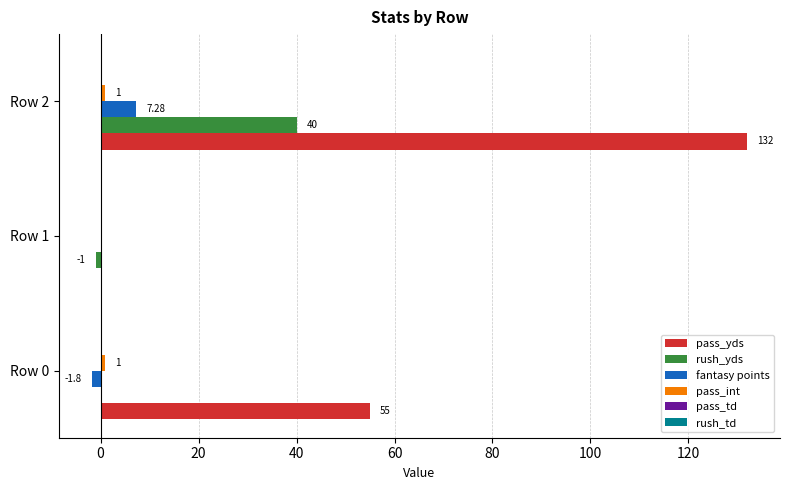

What is the total value across all series at Row 1?

-1.0